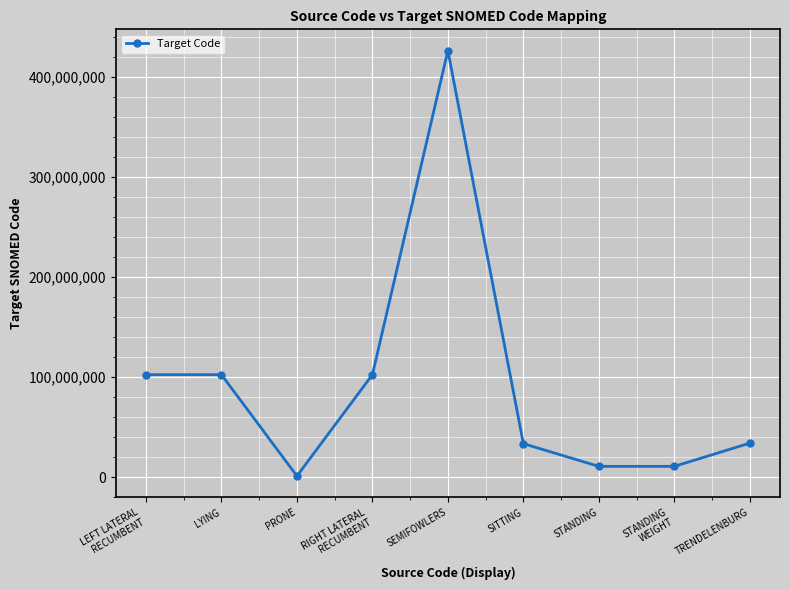

True or false: the data shows 102536004 at LEFT LATERAL
RECUMBENT.

True